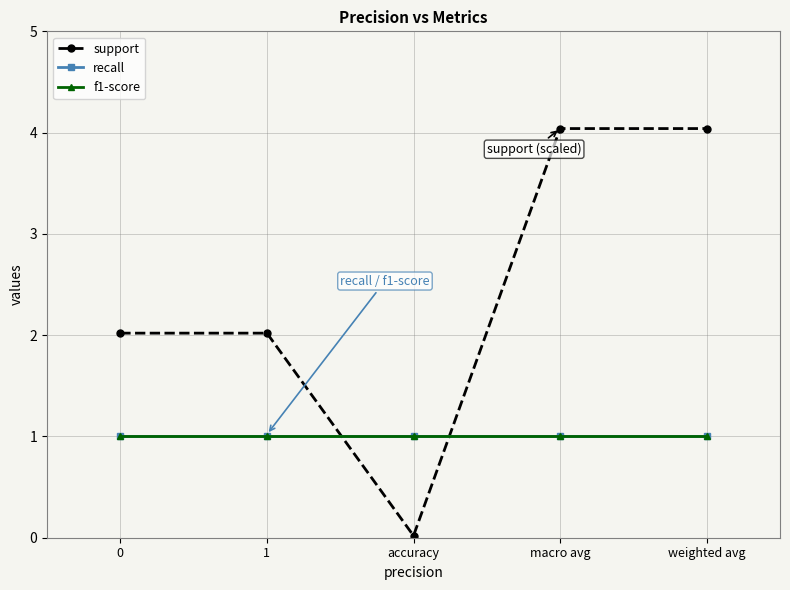

Does the chart have visible grid lines?

Yes